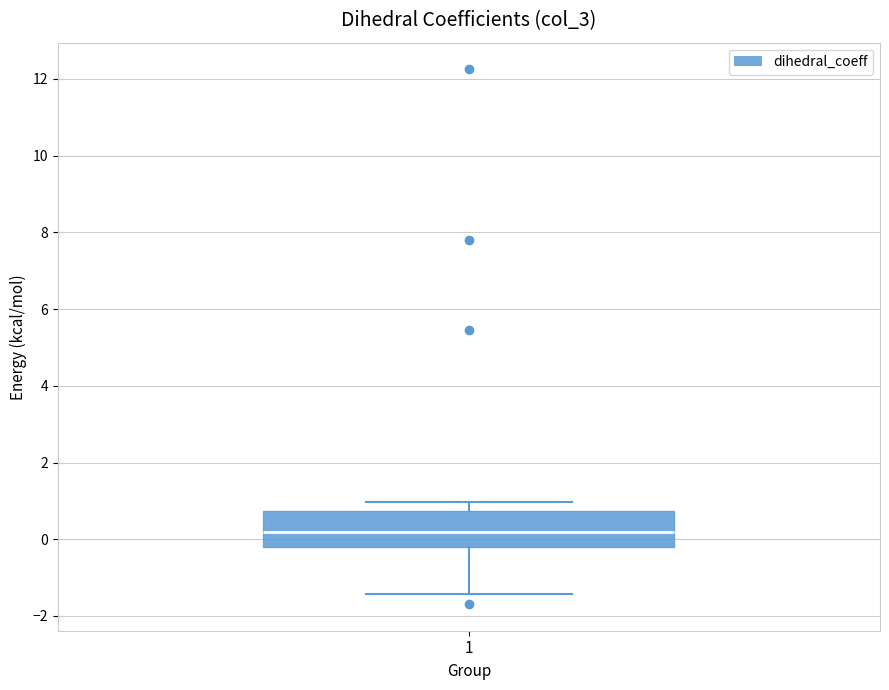

Read this box plot against the y-axis: the position of the median line, the range covered by the box, and the ends of both whiskers. The values are not printed on the chart, so give them approximately, as read against the axis.

median 0.2, box -0.2 to 0.8, whiskers -1.4 to 1.0